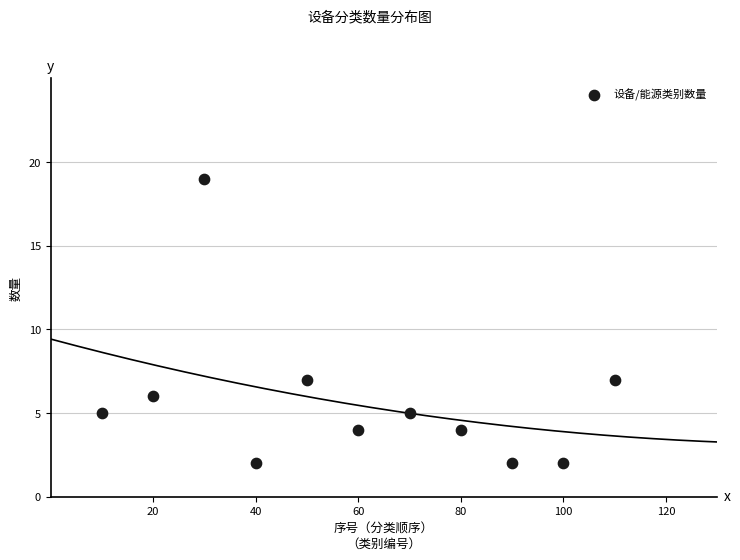

What is the range of X values (max minus min)?

100